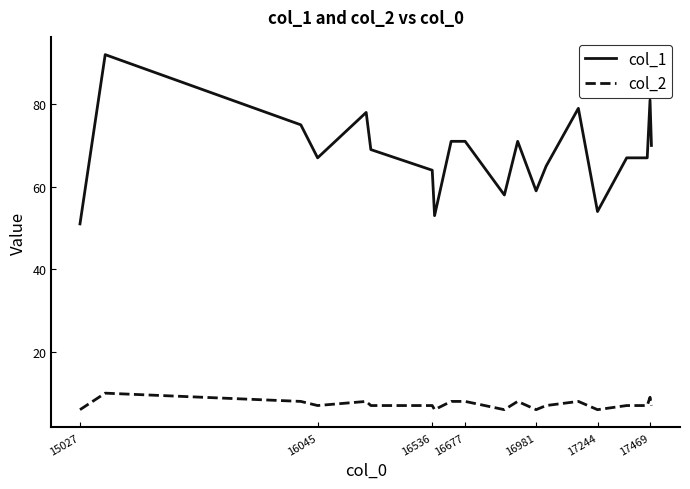

Rank the series by their maximum value, from lowest to highest.

col_2, col_1